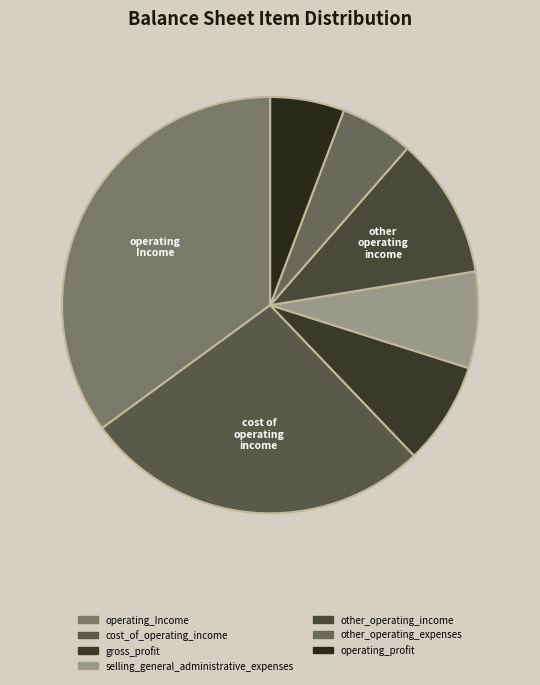

Which slice is the smallest?

other_operating_expenses